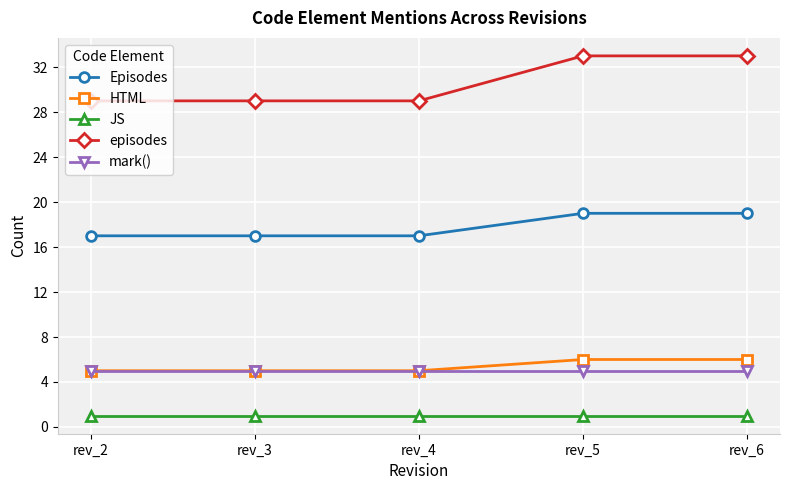

Reading right to left, transcribe all the data shown in this chart.

Episodes: 19	19	17	17	17
HTML: 6	6	5	5	5
JS: 1	1	1	1	1
episodes: 33	33	29	29	29
mark(): 5	5	5	5	5